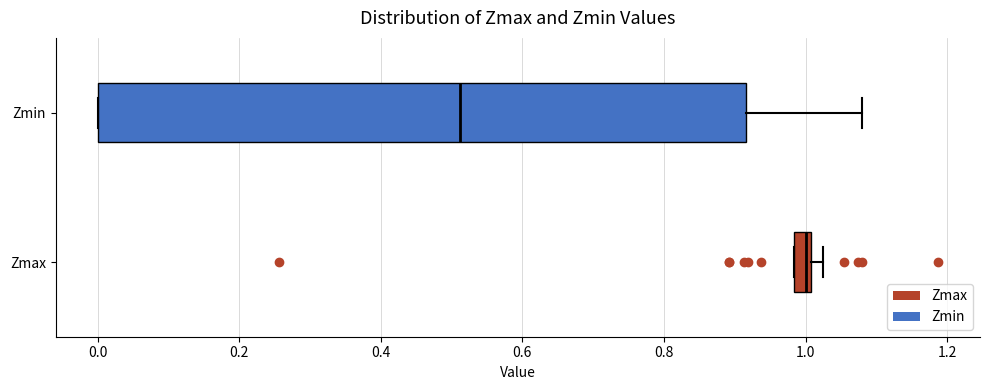

Which box is the widest, from its left edge to its right edge?

Zmin